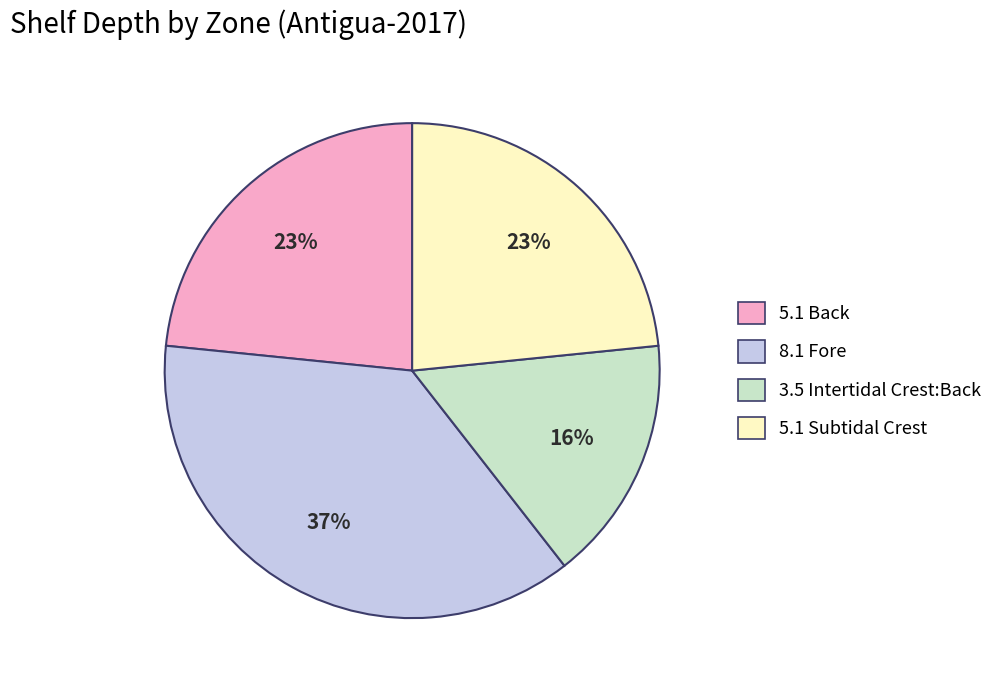

To the nearest percent, what is the difference between the largest and smallest slice percentages?

21%